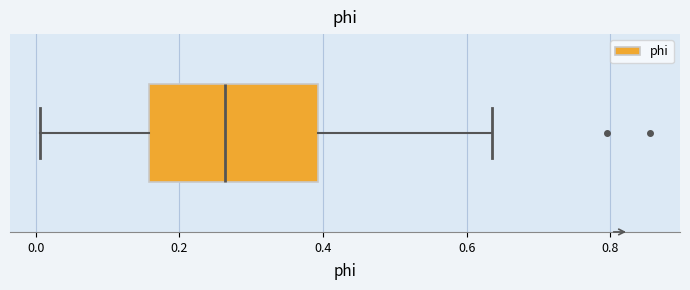

Transcribe this box plot: give where the median line is, the range the box spans, and where the two whiskers end, as read against the x-axis. The values are not printed on the chart, so give them approximately, as read against the axis.

median 0.26, box 0.16 to 0.40, whiskers 0.00 to 0.64